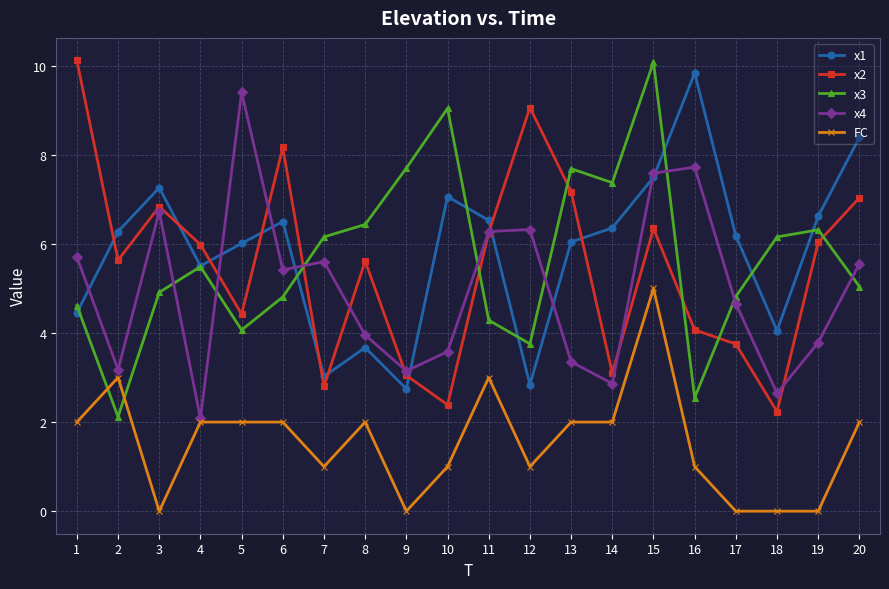

What is the difference between the highest and lowest values at 4?

4.0